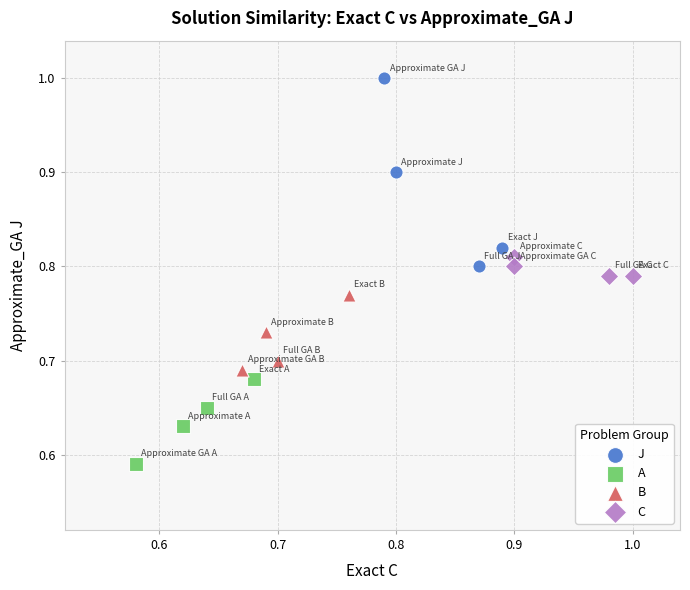

Which series reaches the maximum Y coordinate?

J